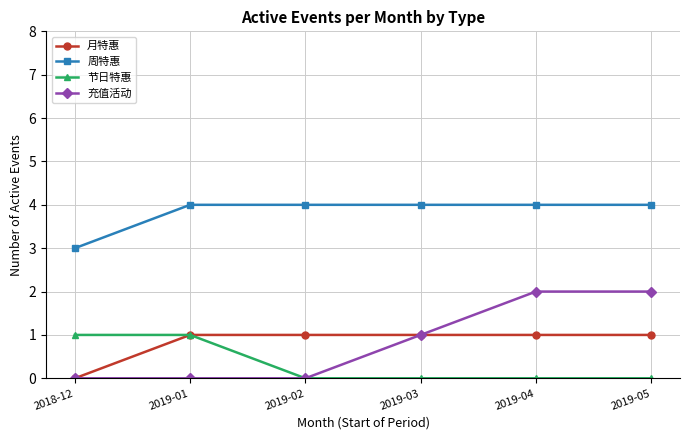

How many series are shown in this chart?

4